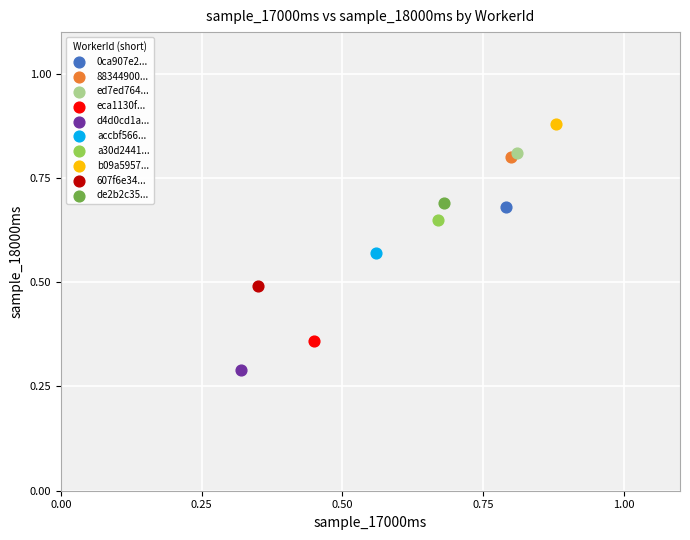

Which series contains the highest Y value?

b09a5957...